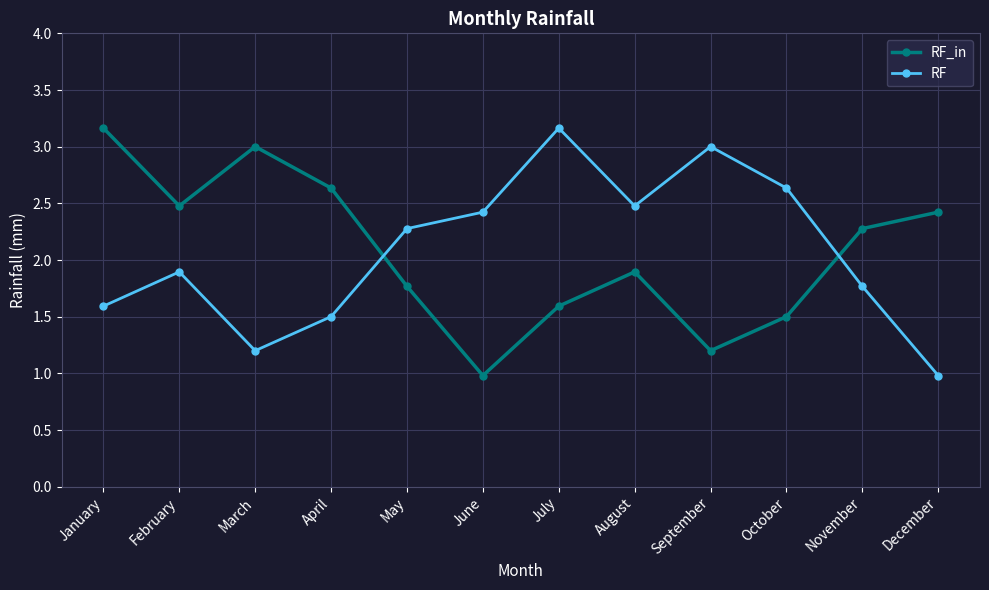

What is the value of the RF_in point at the 2nd from the left?

2.5